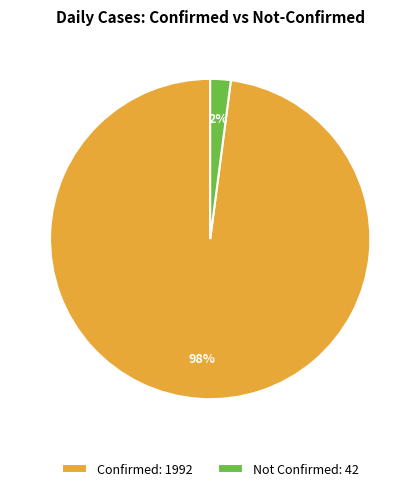

Is Not Confirmed: 42 the majority of the pie?

No